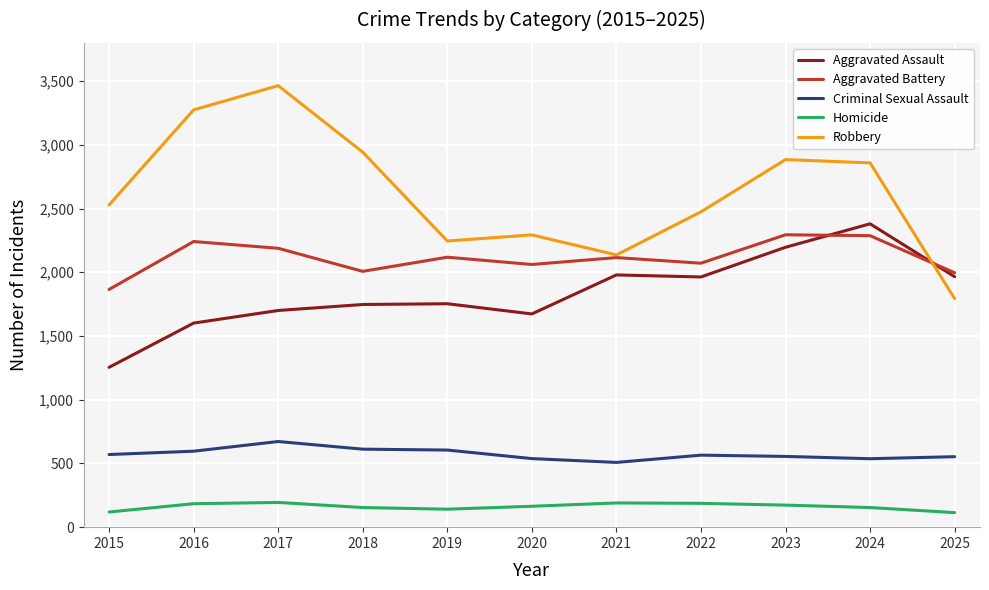

How many lines are shown in the chart?

5